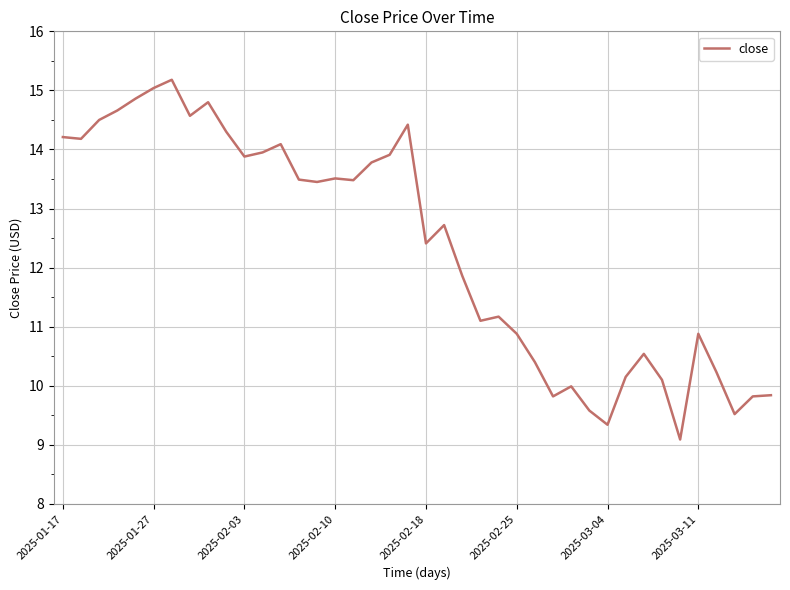

What is the maximum value shown in the chart?

15.2